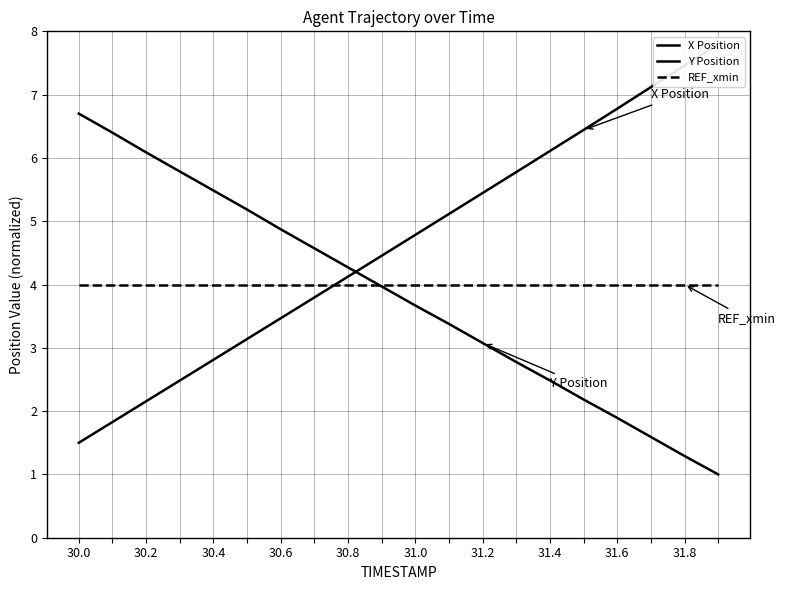

At how many categories does at least one series exceed 6?

9